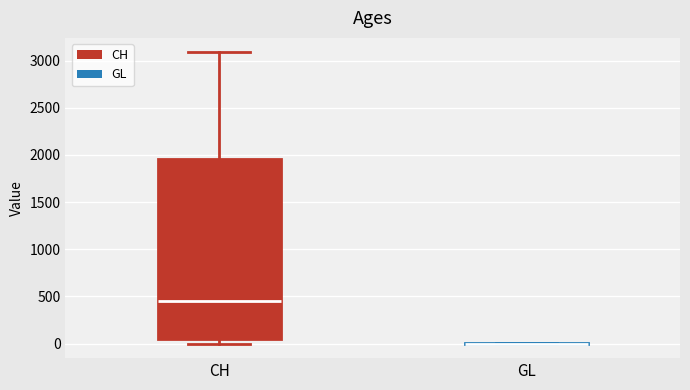

Reading left to right, transcribe this box plot: for each box, give where its median line is, the range the box spans, and where its two whiskers end, as read against the y-axis. The values are not printed on the chart, so give them approximately, as read against the axis.

CH: median 450, box 50 to 1950, whiskers 0 to 3100
GL: box collapsed to a line at 0, whiskers 0 to 0